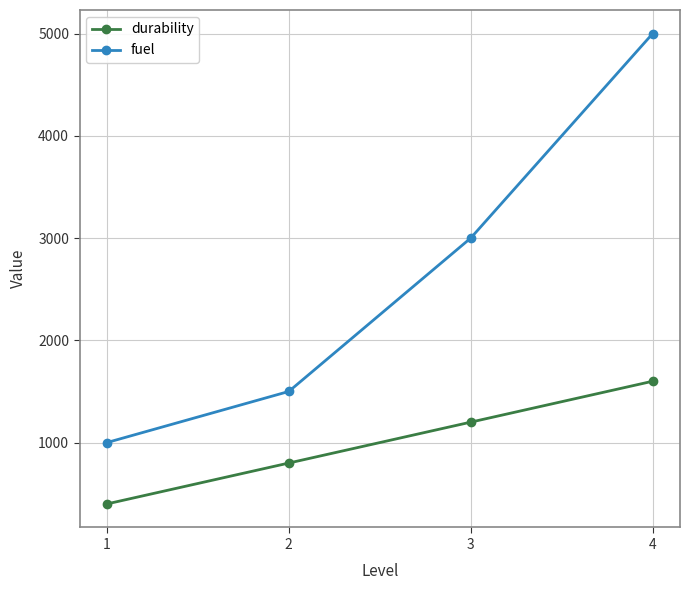

Which series has the largest total across all categories?

fuel